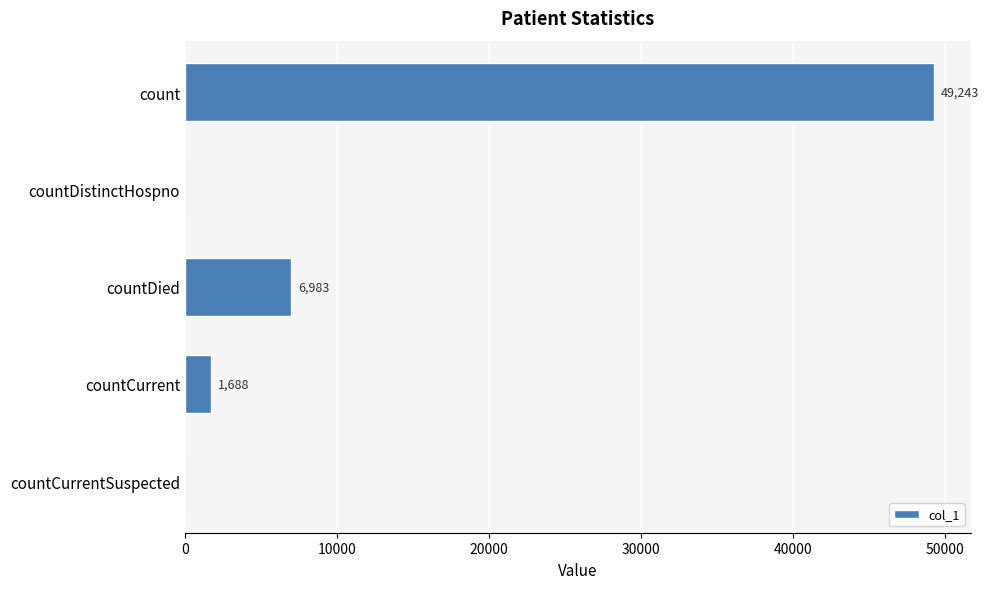

The chart shows a value of -15435 at countCurrentSuspected. True or false?

False